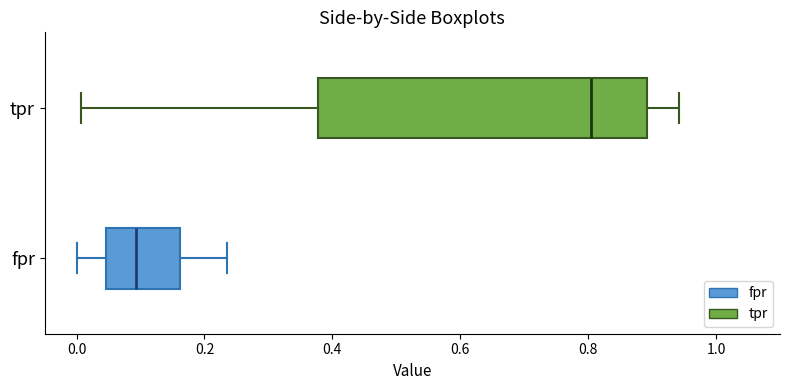

Which box's median line is the furthest to the left?

fpr